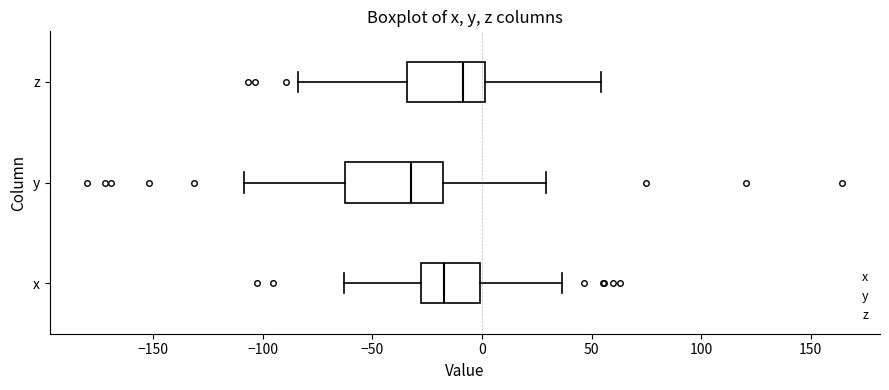

Which box's median line is the furthest to the right?

z